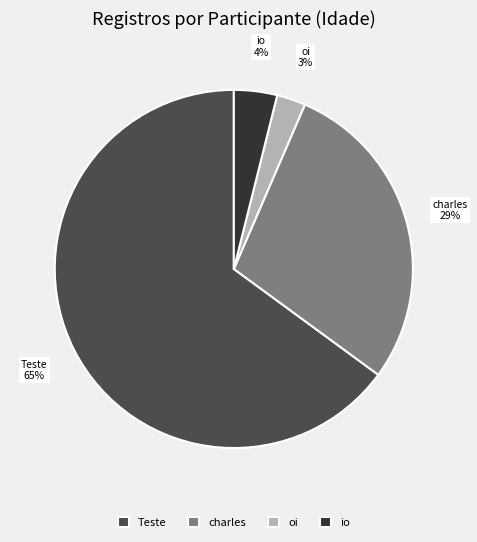

Does any single category account for the majority?

Yes